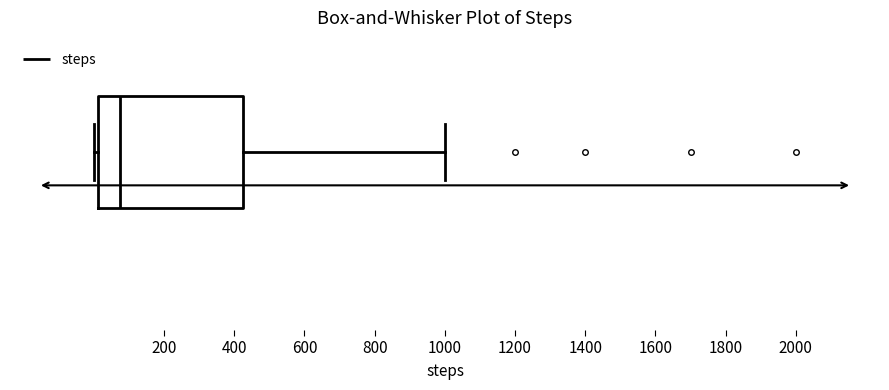

Read this box plot against the x-axis: the position of the median line, the range covered by the box, and the ends of both whiskers. The values are not printed on the chart, so give them approximately, as read against the axis.

median 80, box 20 to 420, whiskers 0 to 1000